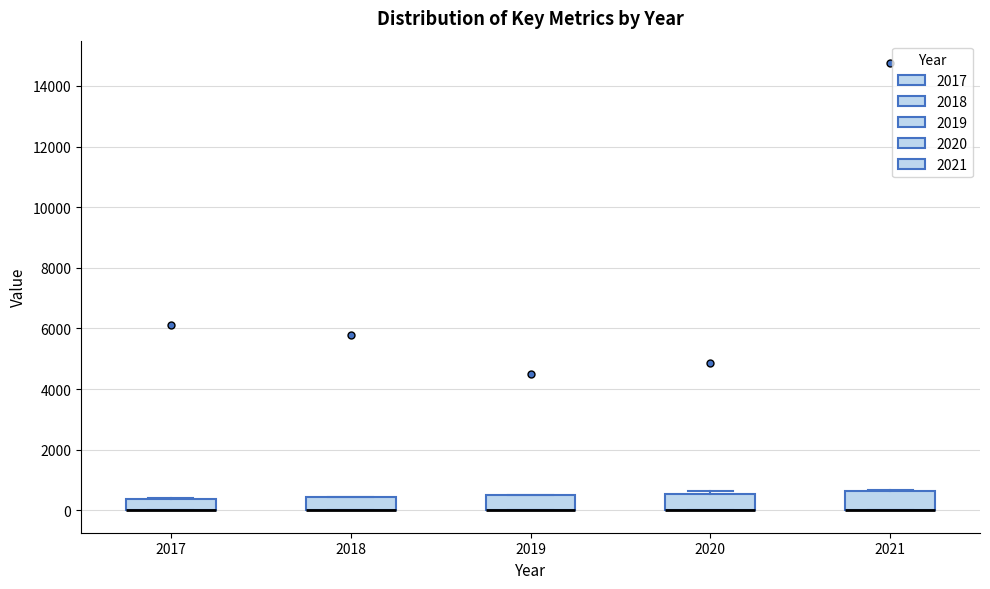

Reading left to right, read every box against the y-axis: the position of its median line, the range the box covers, and the ends of its whiskers. The values are not printed on the chart, so give them approximately, as read against the axis.

2017: median 0 (drawn on the box's lower edge), box 0 to 400, whiskers 0 to 400
2018: median 0 (drawn on the box's lower edge), box 0 to 400, whiskers 0 to 400
2019: median 0 (drawn on the box's lower edge), box 0 to 400, whiskers 0 to 600
2020: median 0 (drawn on the box's lower edge), box 0 to 600, whiskers 0 to 600 (just above the box's upper edge)
2021: median 0 (drawn on the box's lower edge), box 0 to 600, whiskers 0 to 600